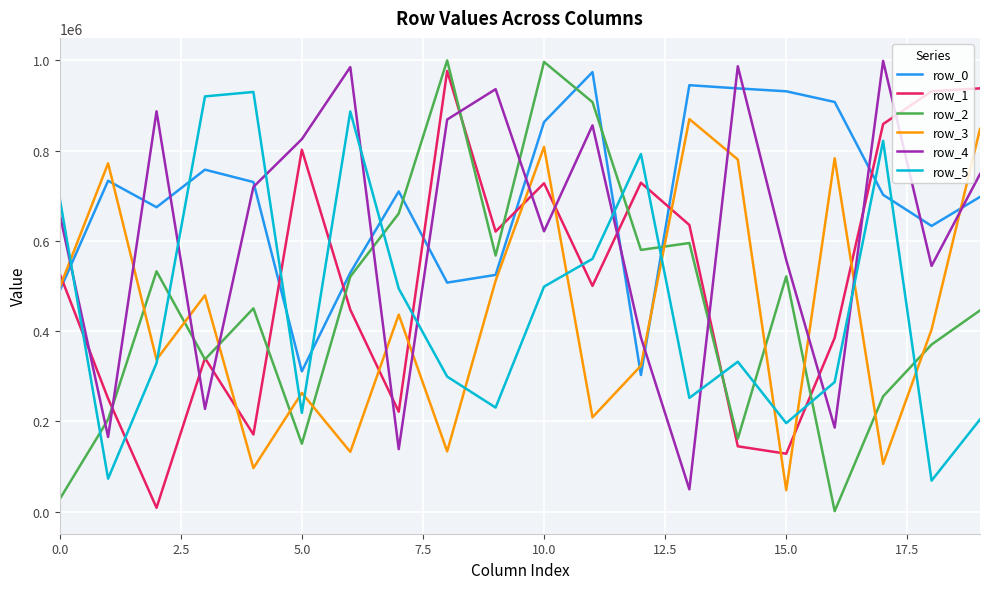

How many intersections are there between row_4 and row_3?

13